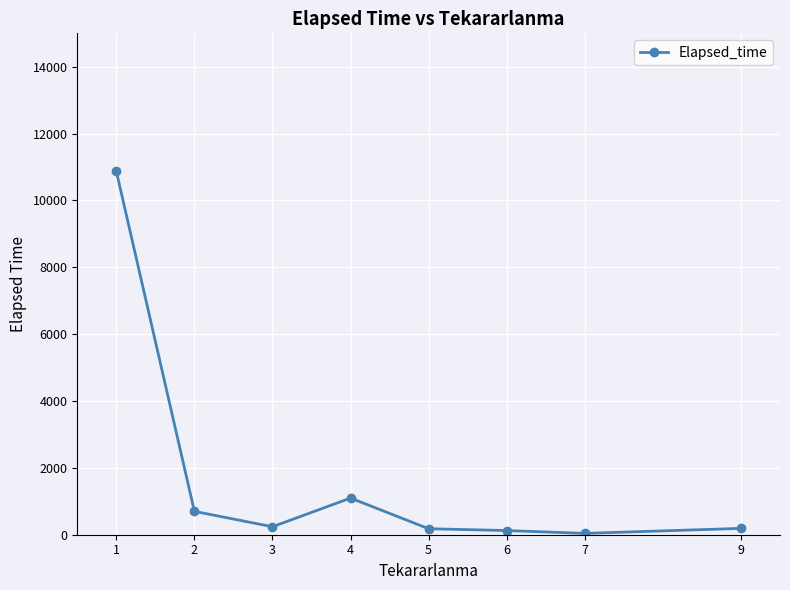

Where is the first local minimum?

3